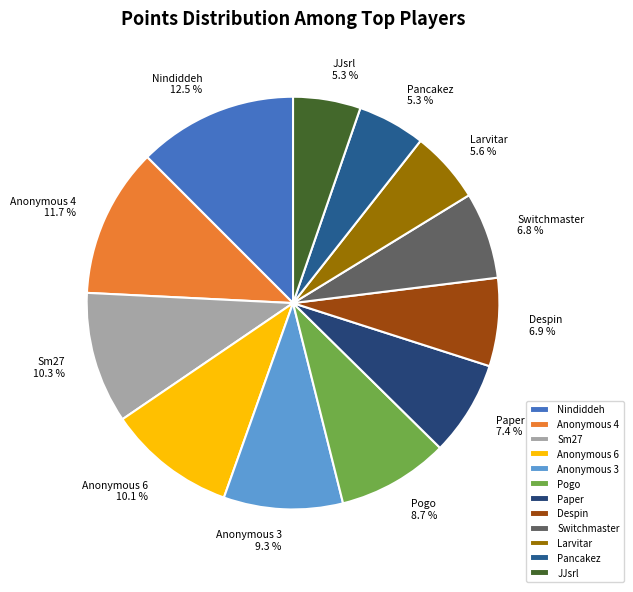

Which slice is the largest?

Nindiddeh